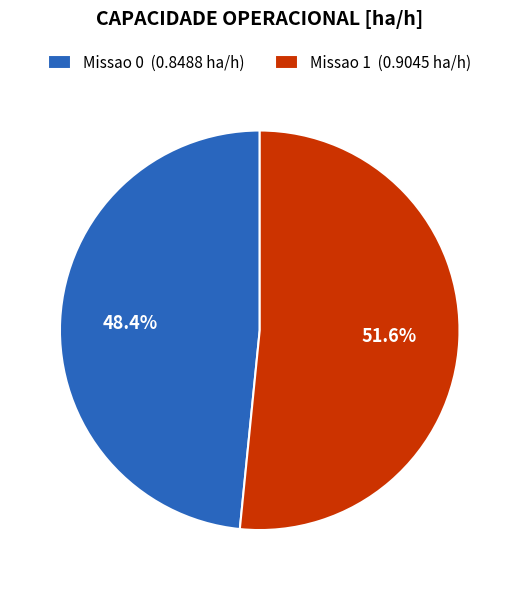

Between Missao 1 and Missao 0, which is larger?

Missao 1